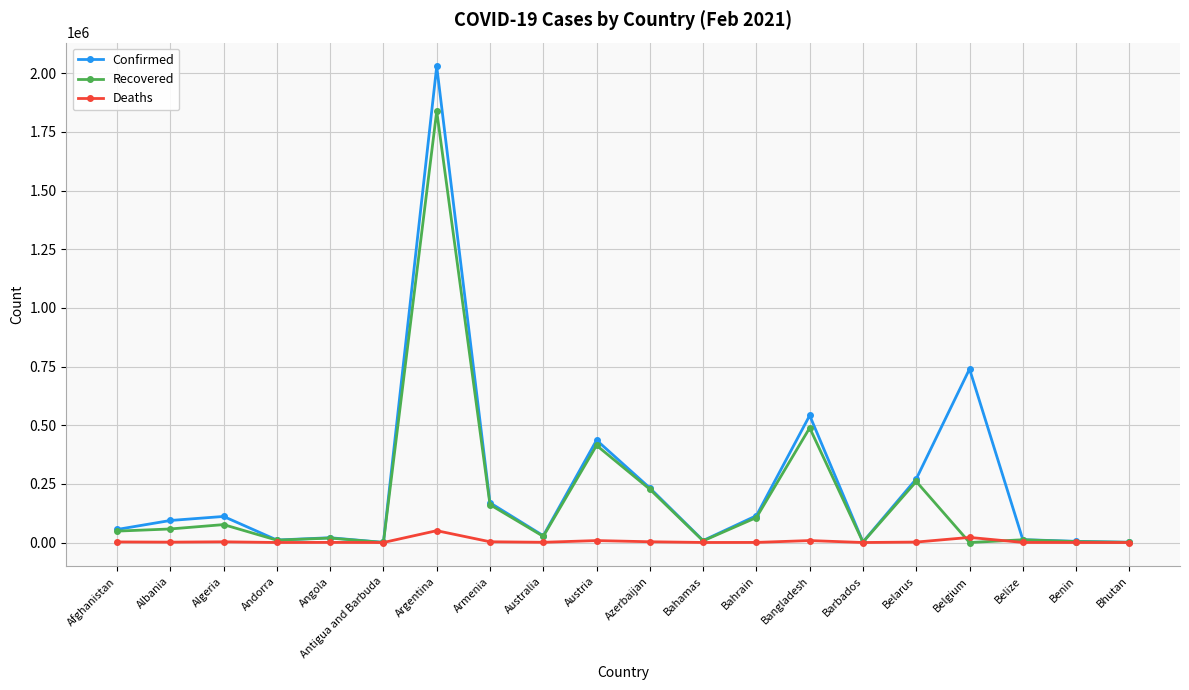

At how many categories does at least one series exceed 1851557?

1